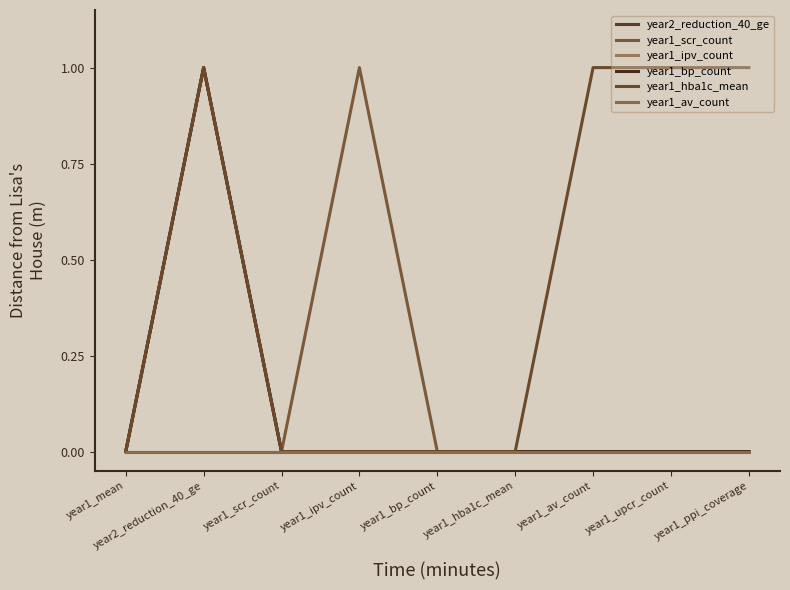

True or false: year1_scr_count has a value of 0 at year1_bp_count.

True